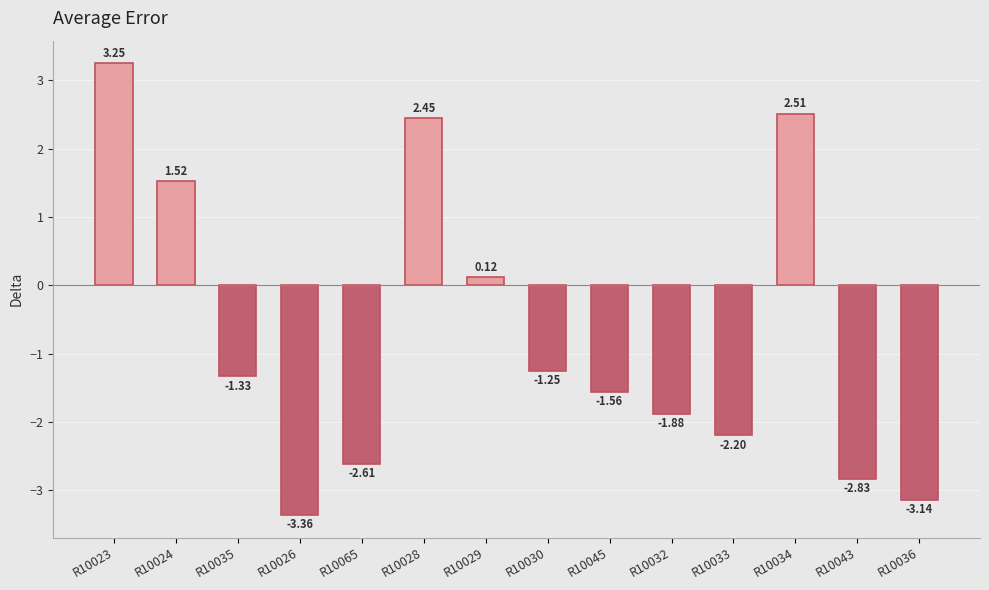

Are the bars horizontal?

No